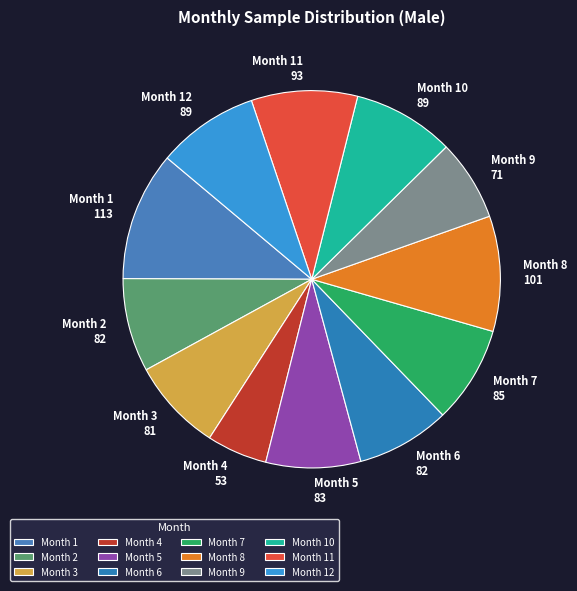

Is the sum of Month 4 and Month 11 greater than half?

No